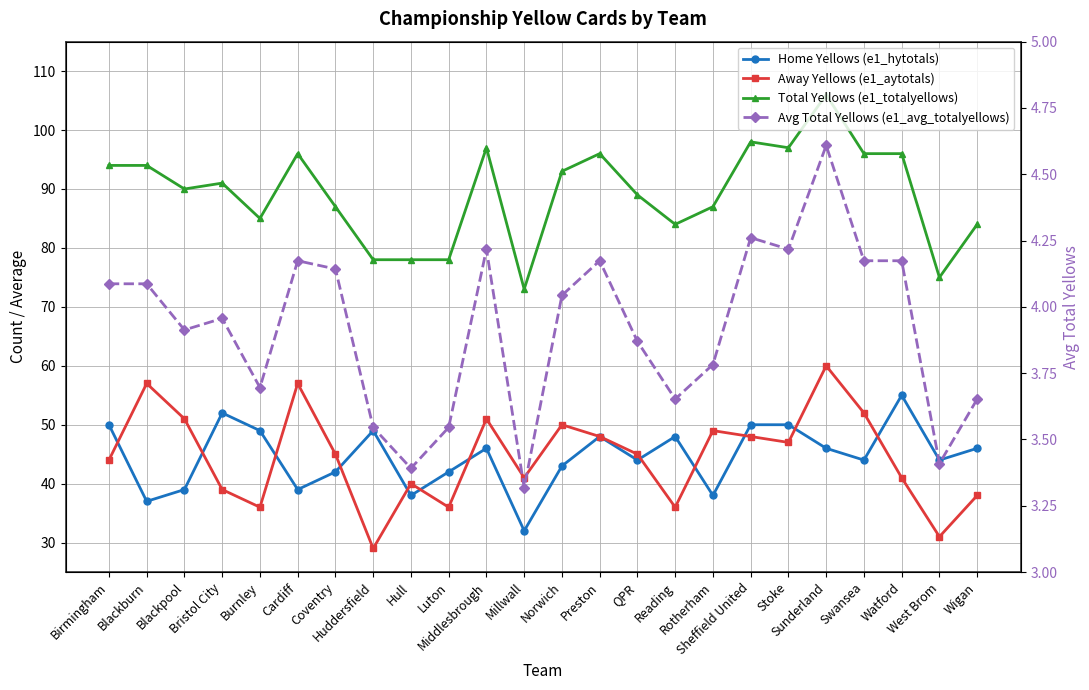

What position from the right is Blackburn?

23